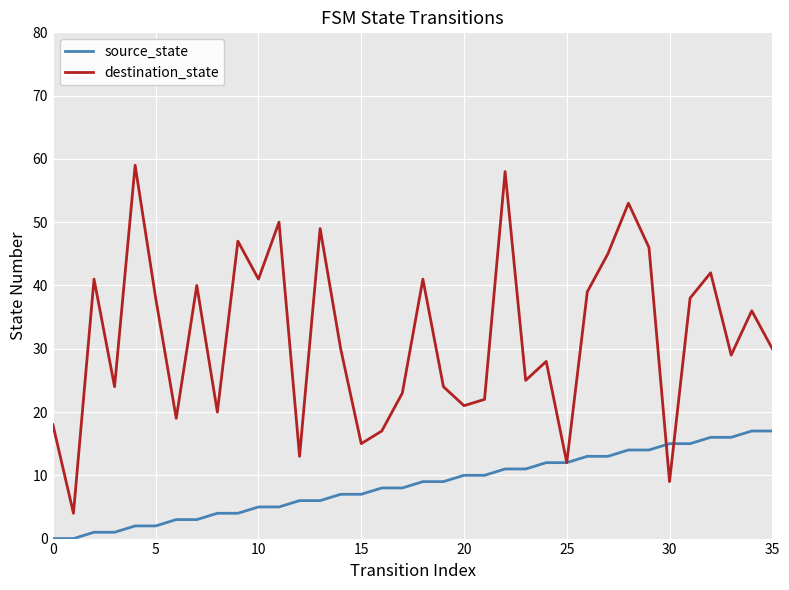

Which series has the largest total across all categories?

destination_state